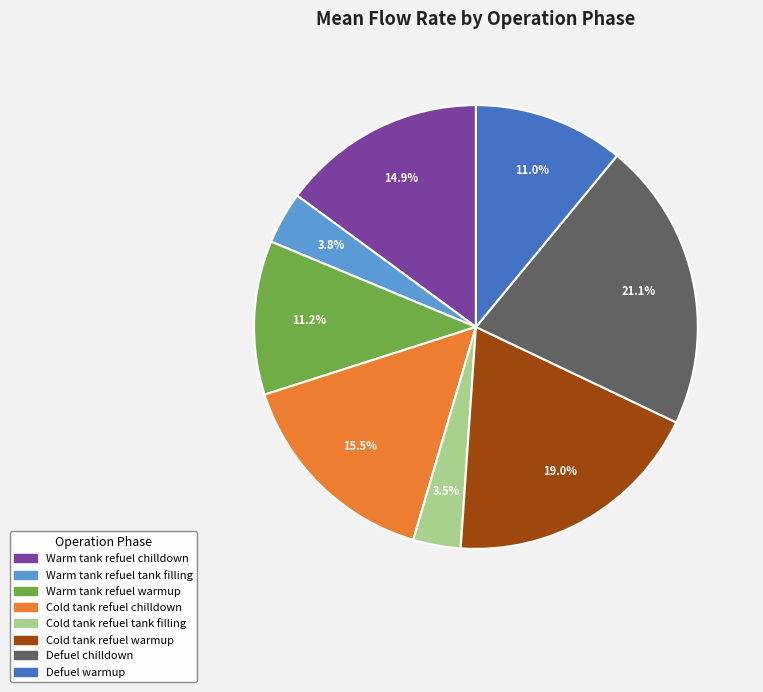

Which slice is the largest?

Defuel chilldown